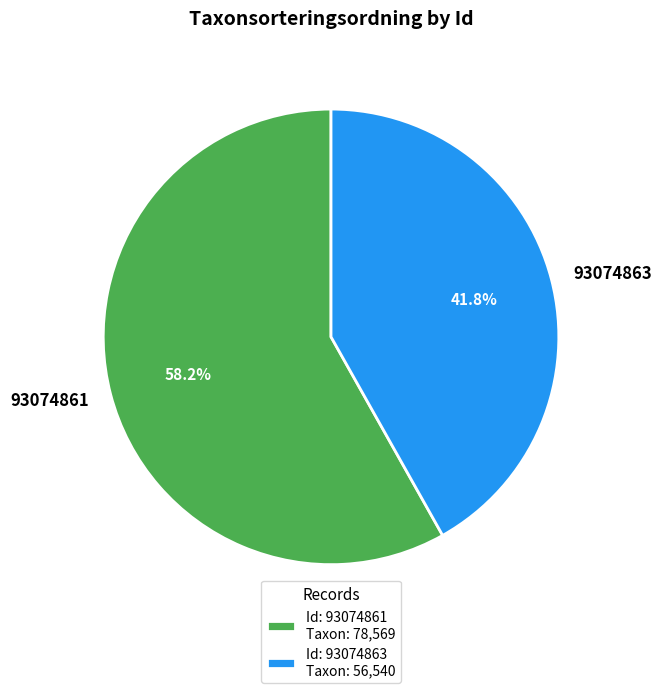

What percentage is the 93074863 slice, to the nearest percent?

42%